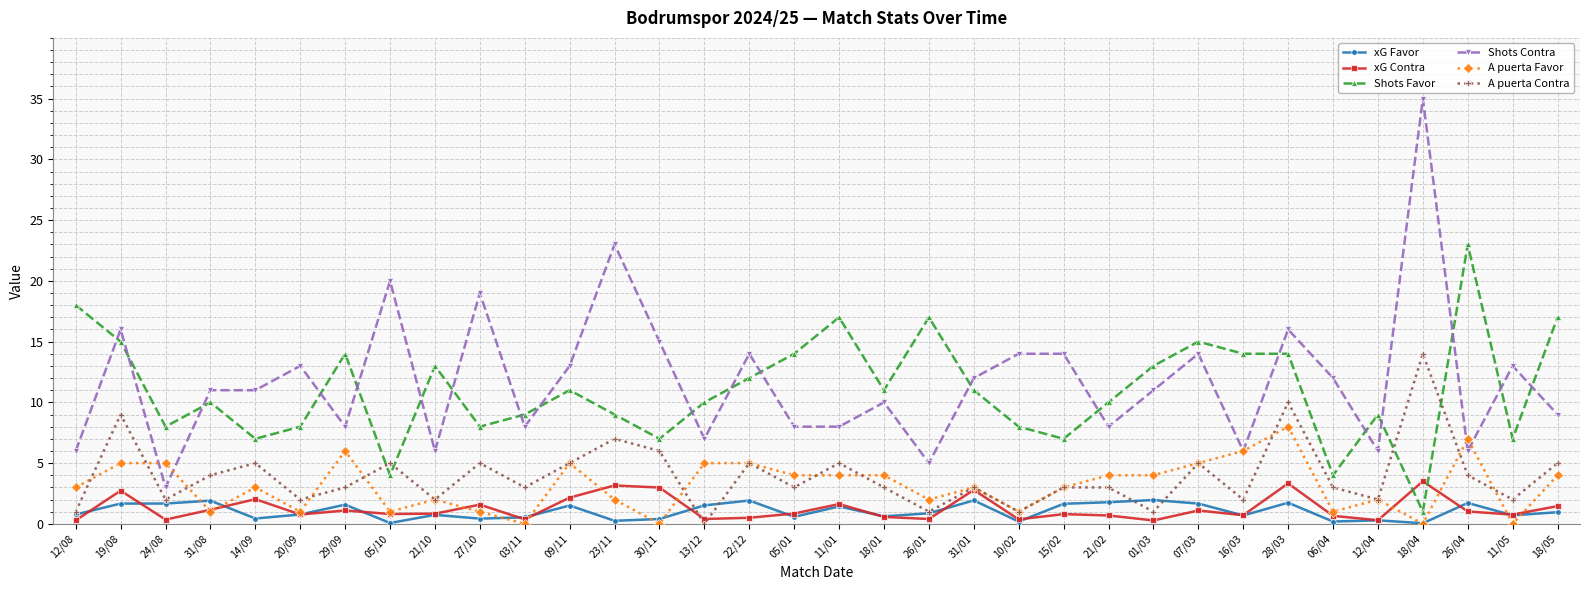

True or false: xG Contra has more than 1 interior local peaks.

True